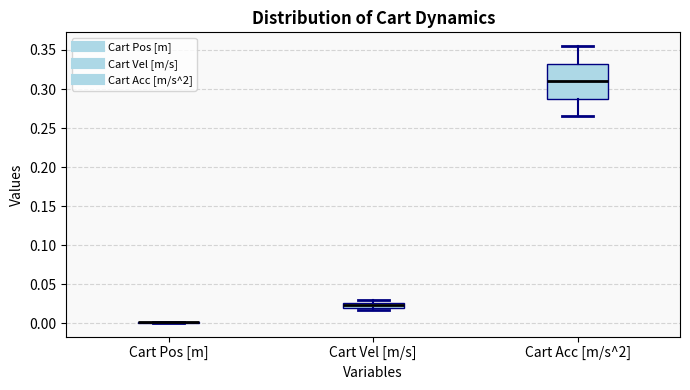

Which box is the tallest, from its lower edge to its upper edge?

Cart Acc [m/s^2]